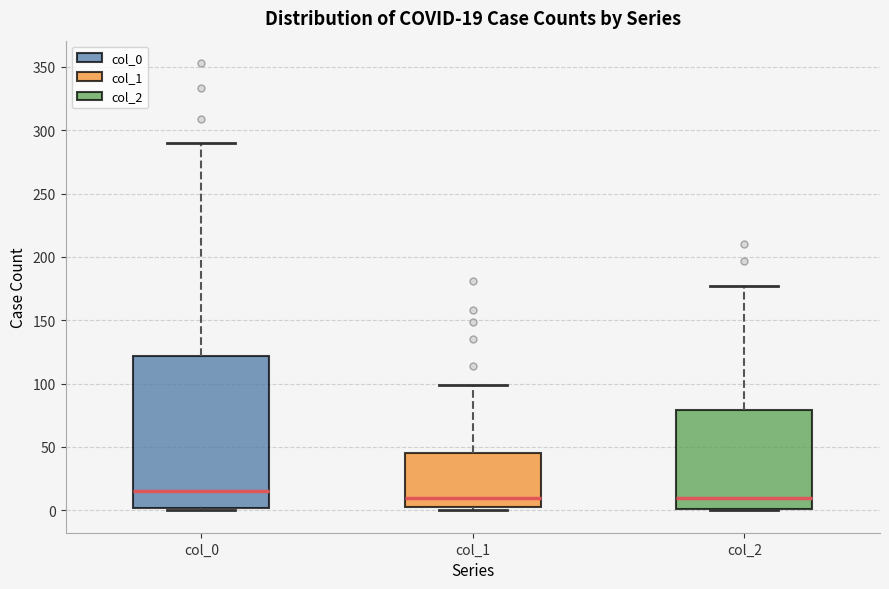

Which box has the highest median line?

col_0